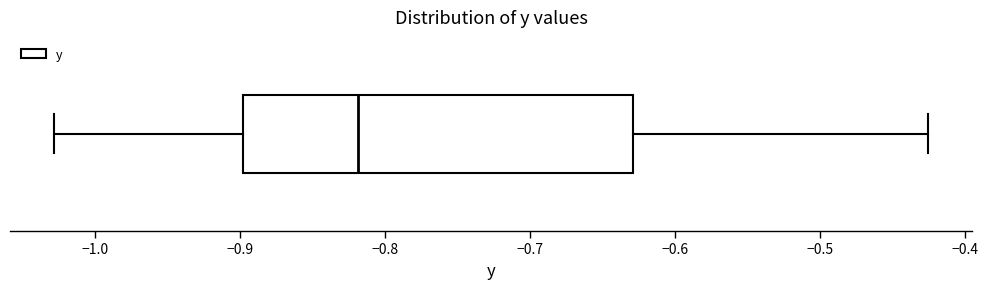

Transcribe this box plot: give where the median line is, the range the box spans, and where the two whiskers end, as read against the x-axis. The values are not printed on the chart, so give them approximately, as read against the axis.

median -0.82, box -0.90 to -0.63, whiskers -1.03 to -0.43